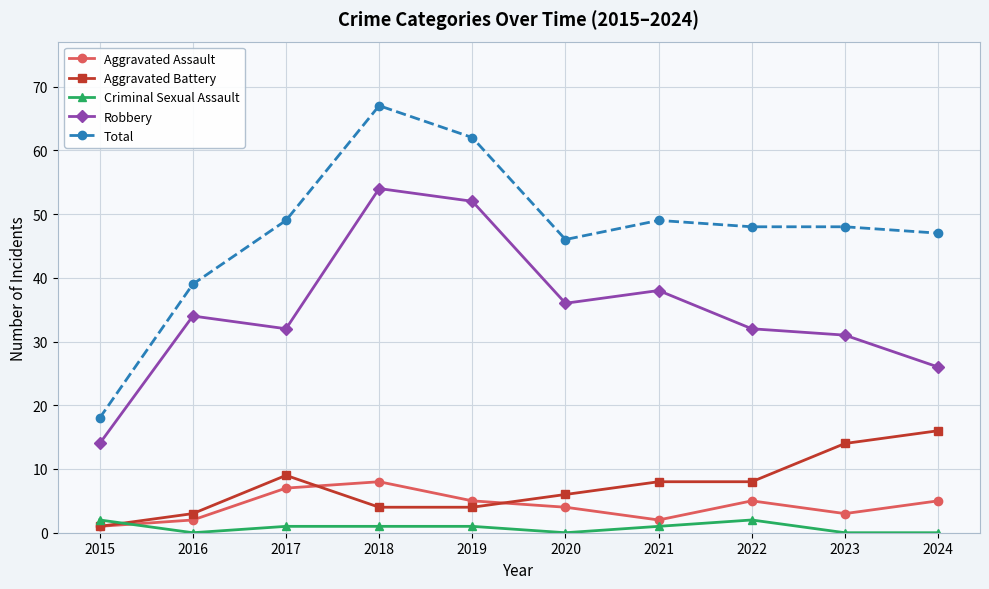

Count the number of categories in the chart.

10